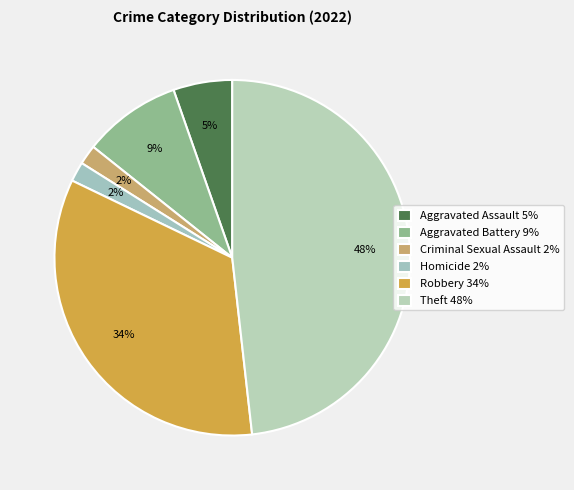

Count the number of slices in the pie.

6